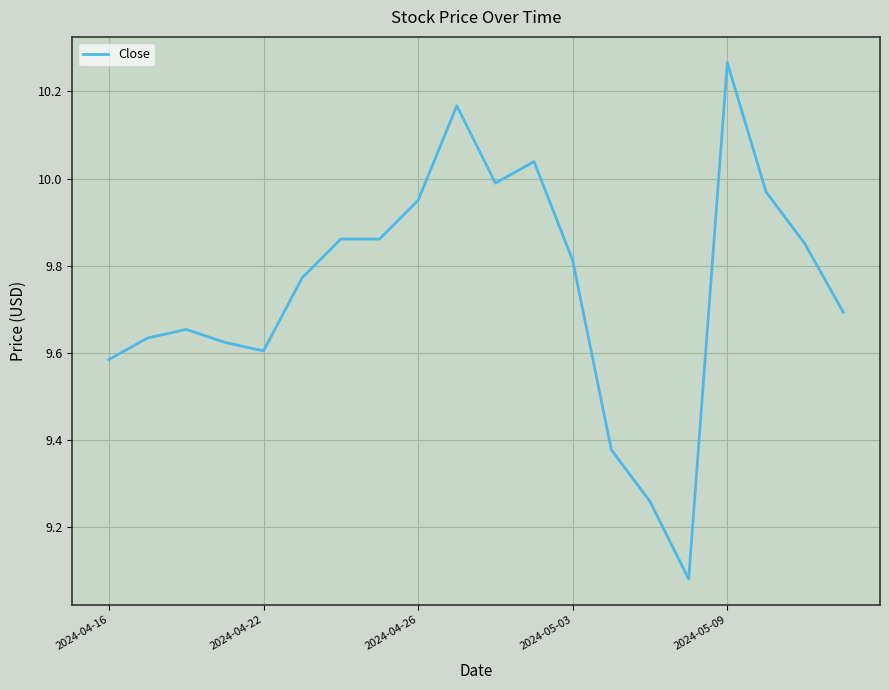

What is the difference between the maximum and minimum values?

1.2